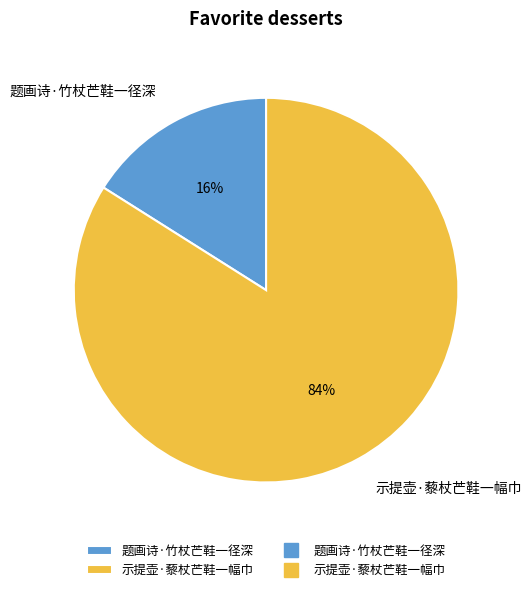

Count the number of slices in the pie.

2